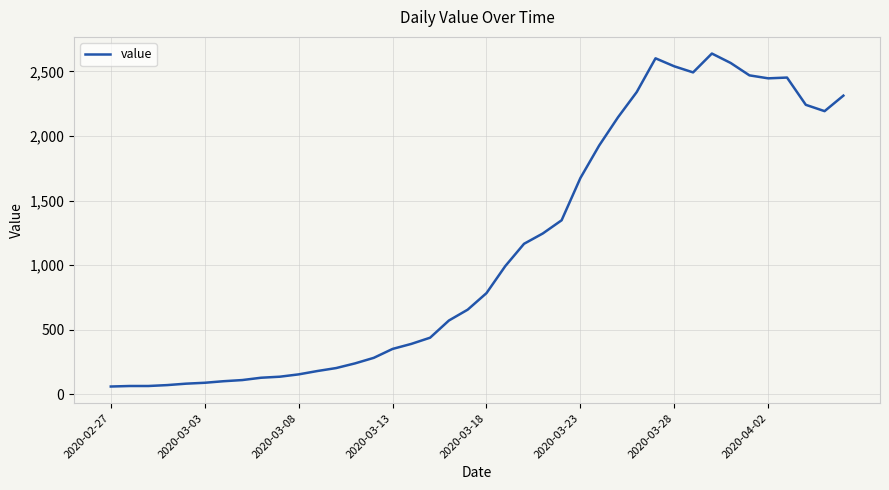

What is the greatest value displayed?

2639